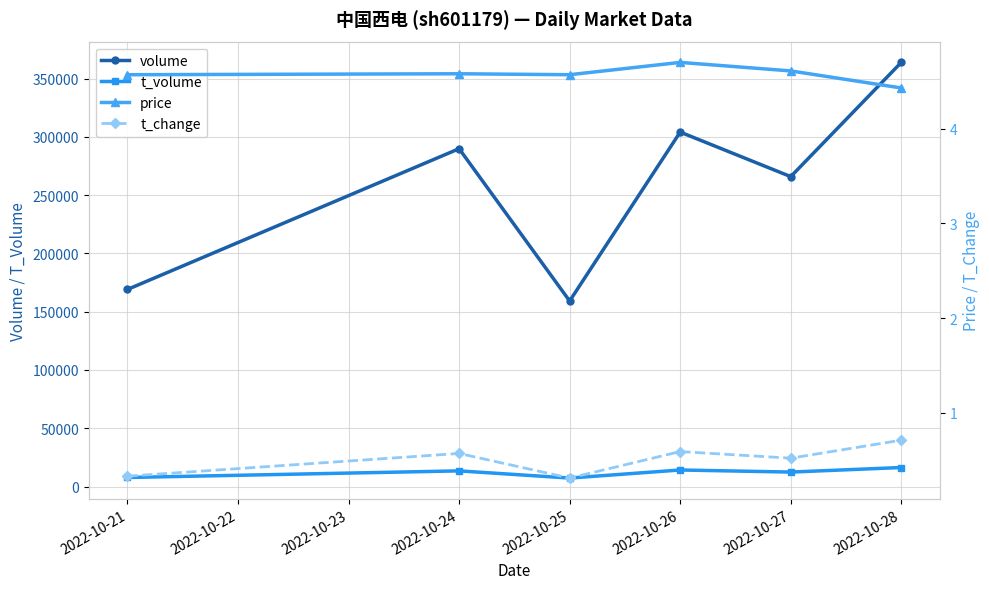

In t_volume, how many points are higher than both neighbors (excluding endpoints)?

2